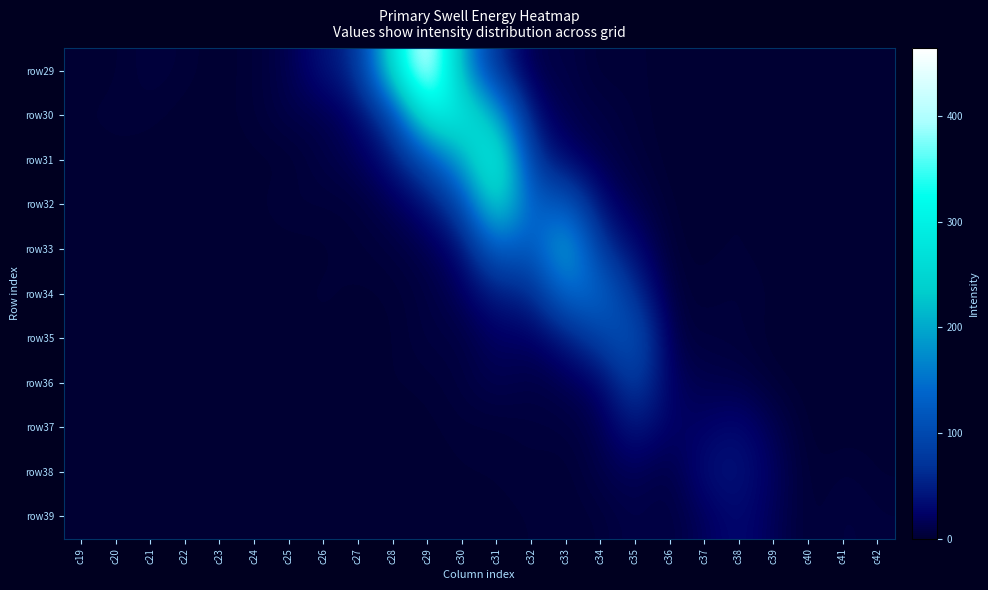

What is the spread (max minus min) of values at c33?

220